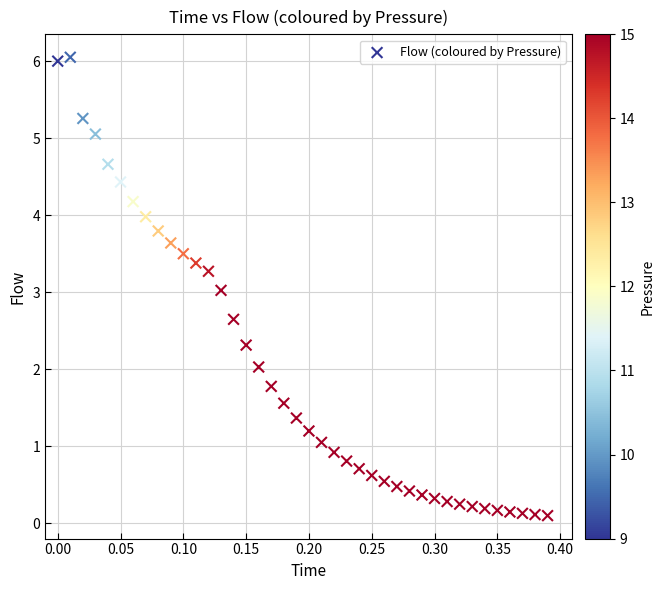

What is the range of Y values (max minus min)?

6.0